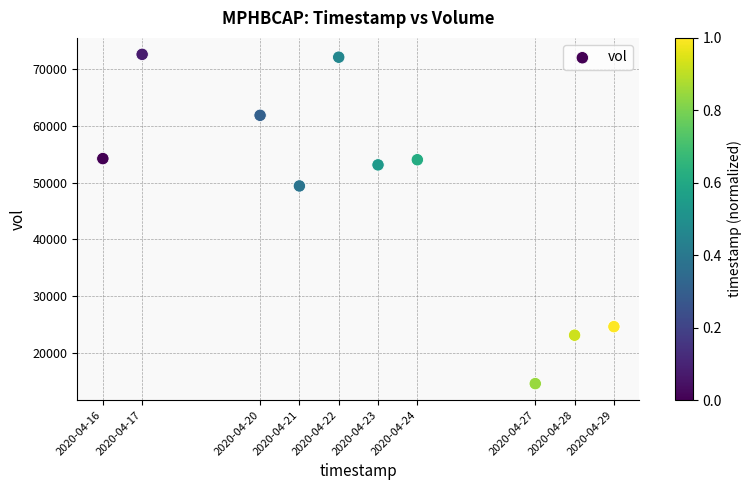

What is the range of Y values (max minus min)?

57800